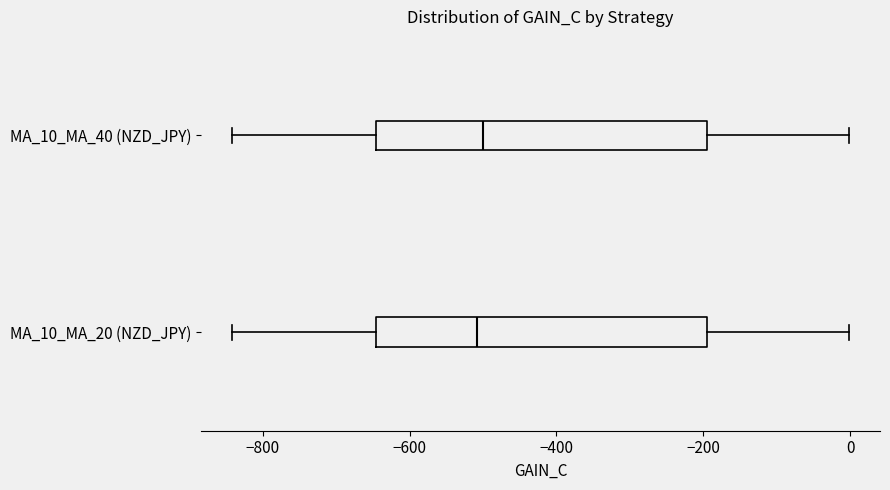

Reading bottom to top, transcribe this box plot: for each box, give where its median line is, the range the box spans, and where its two whiskers end, as read against the x-axis. The values are not printed on the chart, so give them approximately, as read against the axis.

MA_10_MA_20 (NZD_JPY): median -500, box -640 to -200, whiskers -840 to 0
MA_10_MA_40 (NZD_JPY): median -500, box -640 to -200, whiskers -840 to 0